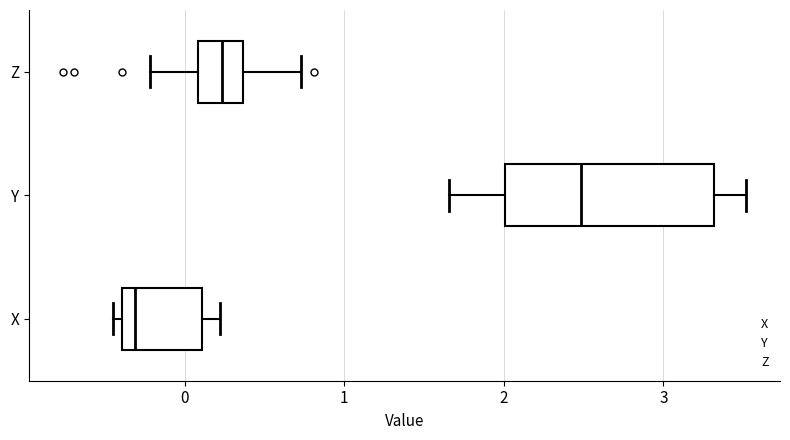

Reading bottom to top, transcribe this box plot: for each box, give where its median line is, the range the box spans, and where its two whiskers end, as read against the x-axis. The values are not printed on the chart, so give them approximately, as read against the axis.

X: median -0.3, box -0.4 to 0.1, whiskers -0.4 (just left of the box's left edge) to 0.2
Y: median 2.5, box 2.0 to 3.3, whiskers 1.7 to 3.5
Z: median 0.2, box 0.1 to 0.4, whiskers -0.2 to 0.7